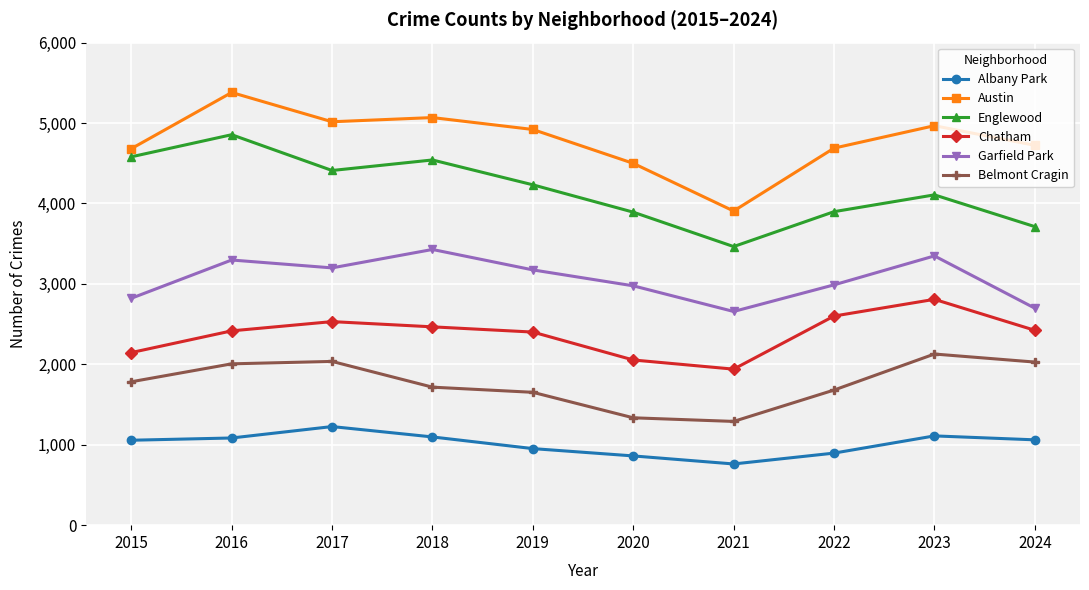

What is the difference between the second highest and minimum values in the Garfield Park series?

691